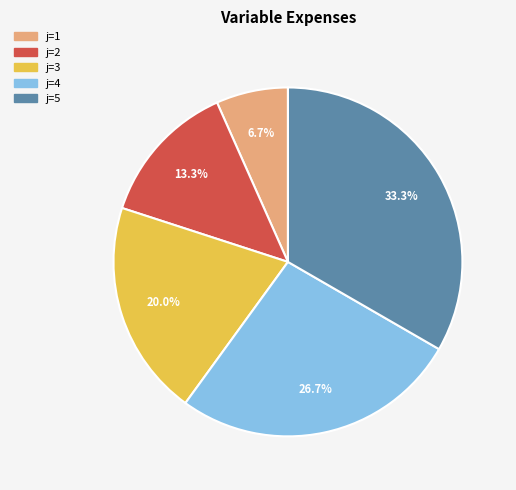

How many slices are in this pie chart?

5